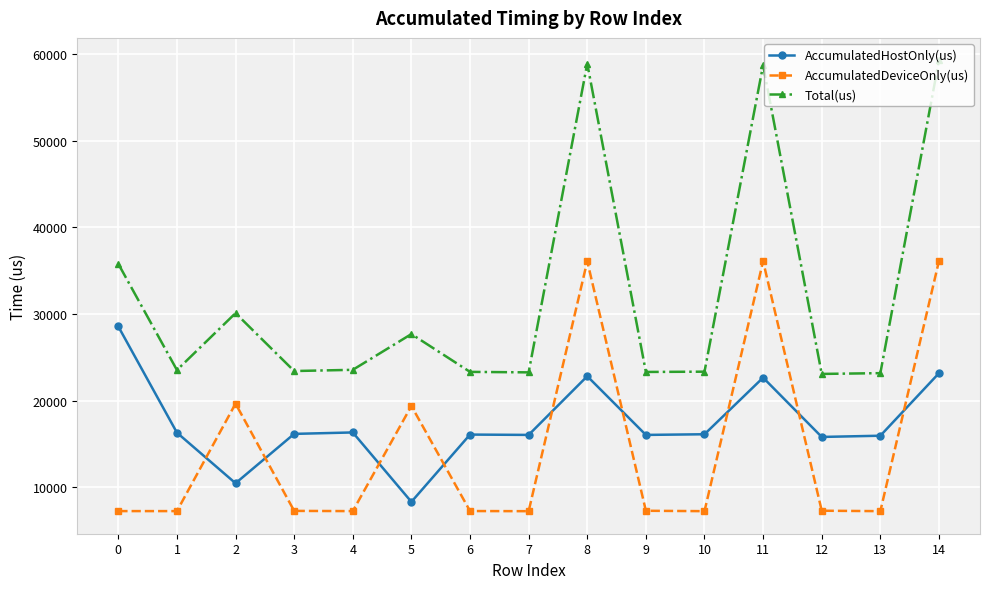

What is the maximum value for AccumulatedHostOnly(us)?

28559.2